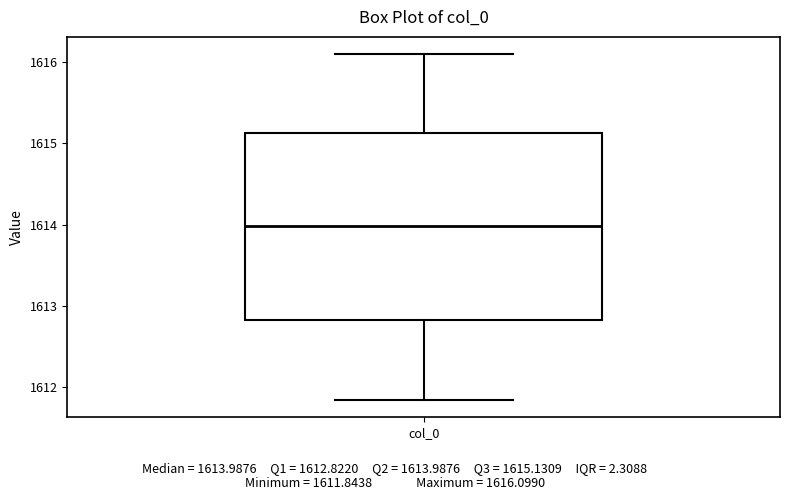

Transcribe this box plot: give where the median line is, the range the box spans, and where the two whiskers end, as read against the y-axis. The values are not printed on the chart, so give them approximately, as read against the axis.

median 1614.0, box 1612.8 to 1615.1, whiskers 1611.8 to 1616.1